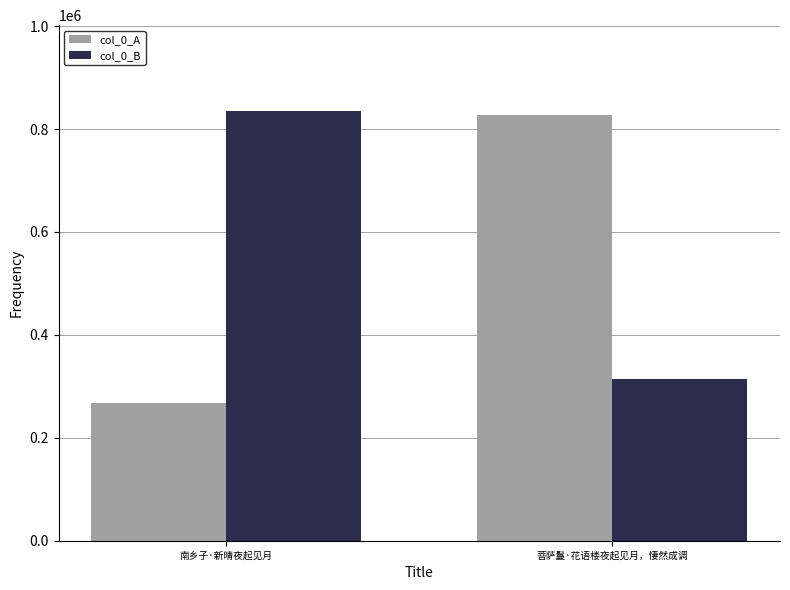

Is it true that col_0_A equals 352236 at 菩萨鬘·花语楼夜起见月，悽然成调?

False